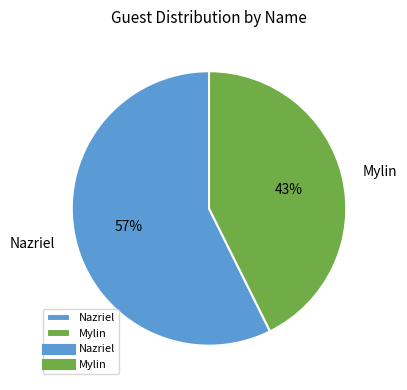

What is the majority slice?

Nazriel